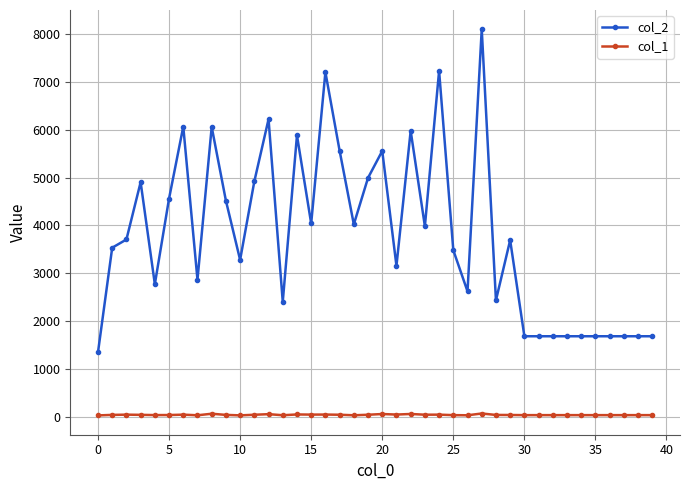

True or false: col_2 has more than 2 points higher than both neighbors.

True